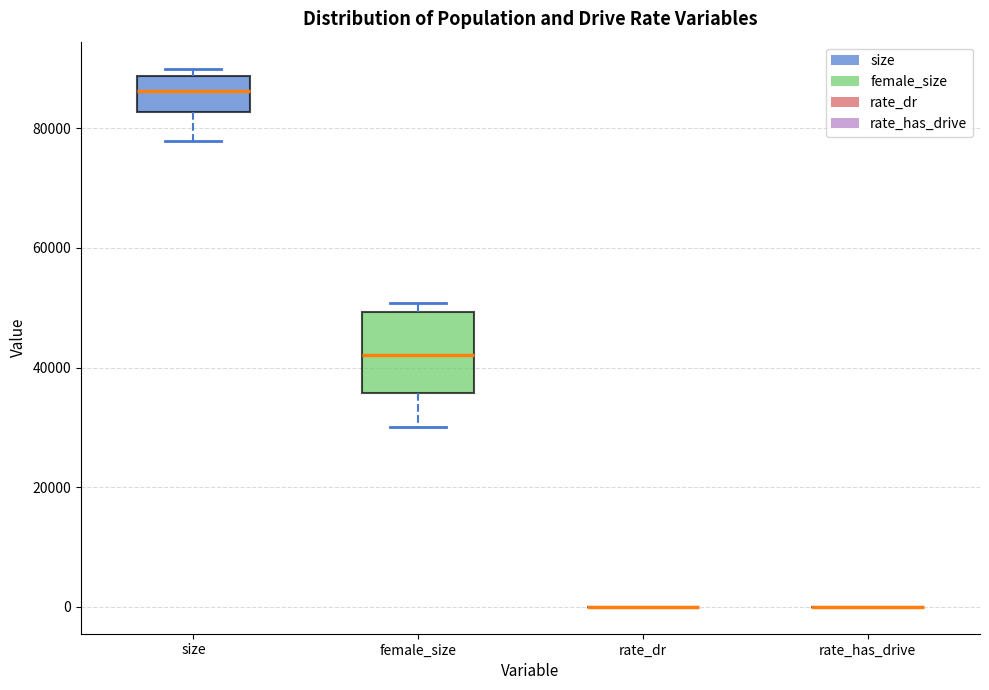

Reading left to right, read every box against the y-axis: the position of its median line, the range the box covers, and the ends of its whiskers. The values are not printed on the chart, so give them approximately, as read against the axis.

size: median 86000, box 82000 to 88000, whiskers 78000 to 90000
female_size: median 42000, box 36000 to 50000, whiskers 30000 to 50000 (just above the box's upper edge)
rate_dr: box collapsed to a line at 0, whiskers 0 to 0
rate_has_drive: box collapsed to a line at 0, whiskers 0 to 0